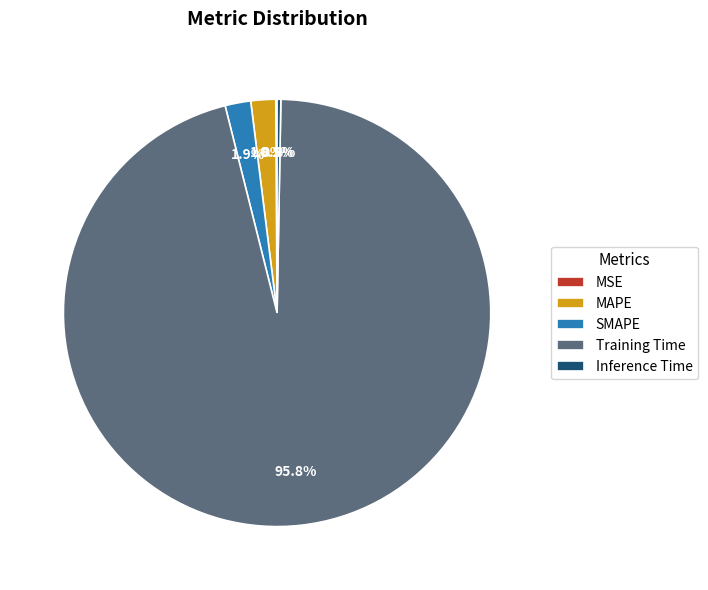

Which category accounts for the majority?

Training Time